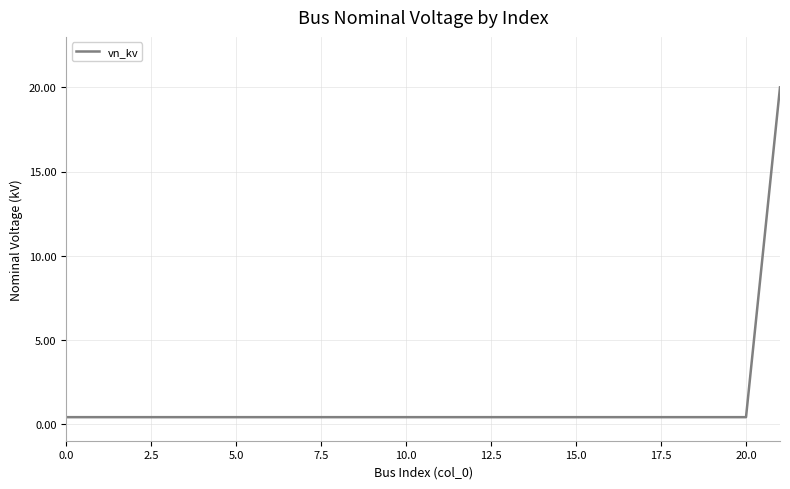

What is the greatest value displayed?

20.0